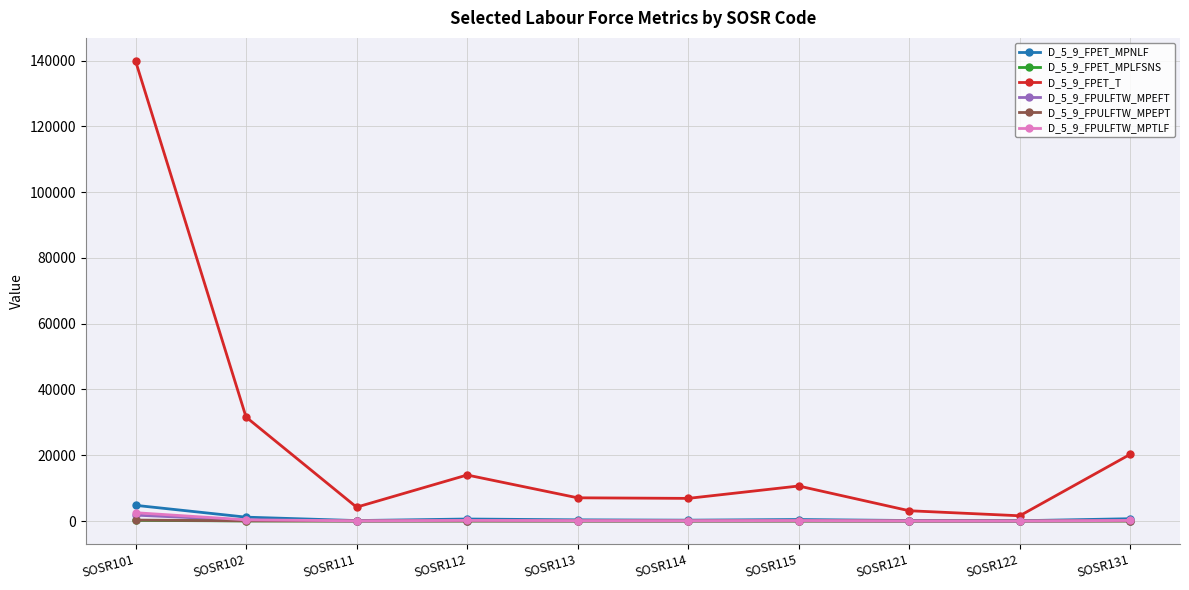

True or false: D_5_9_FPET_T and D_5_9_FPET_MPNLF cross at least once.

False